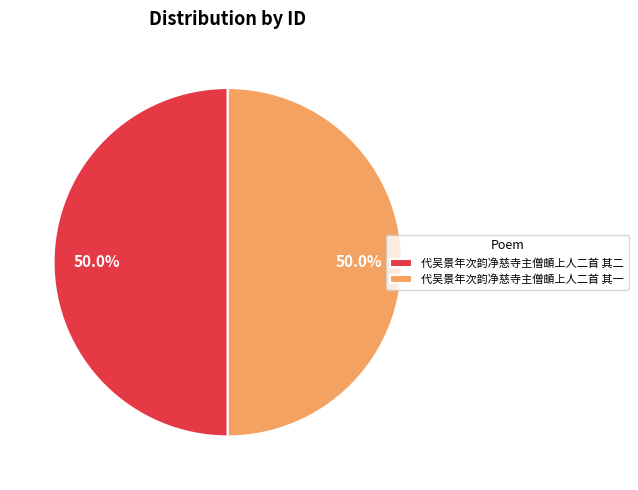

Combined, what portion of the pie is 代吴景年次韵净慈寺主僧頔上人二首 其一 and 代吴景年次韵净慈寺主僧頔上人二首 其二?

100.0%